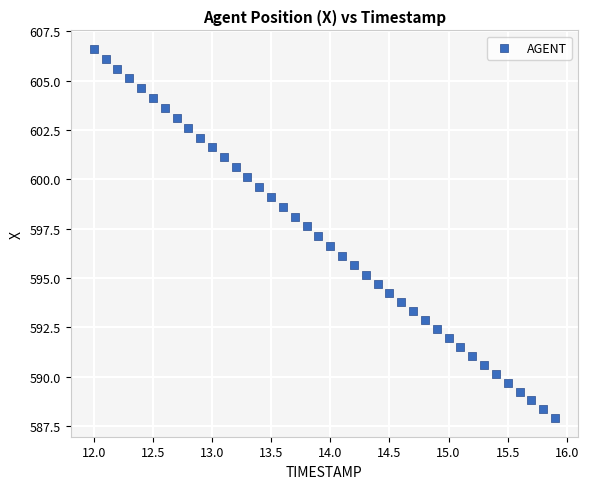

What is the range of X values (max minus min)?

3.9